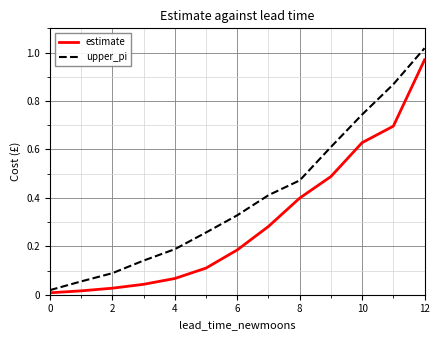

List the series in order of their peak value, highest first.

upper_pi, estimate